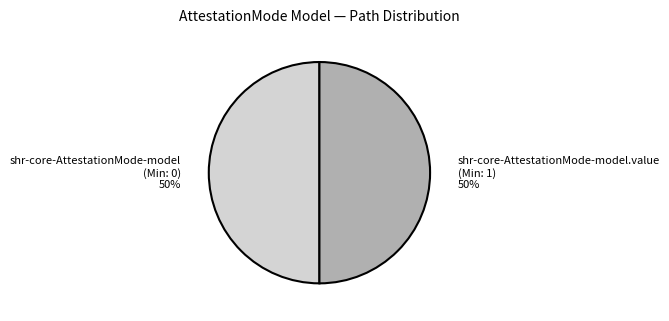

What is the ratio of the value at shr-core-AttestationMode-model (Min: 0) to the value at shr-core-AttestationMode-model.value (Min: 1)?

1.0